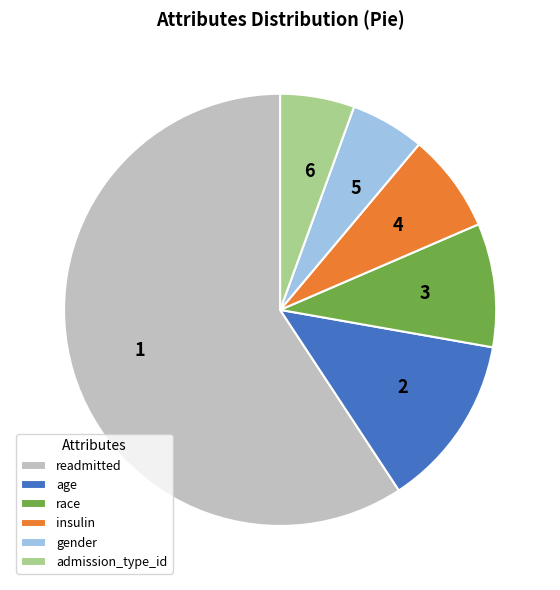

Do gender and race together represent more than half of the pie?

No